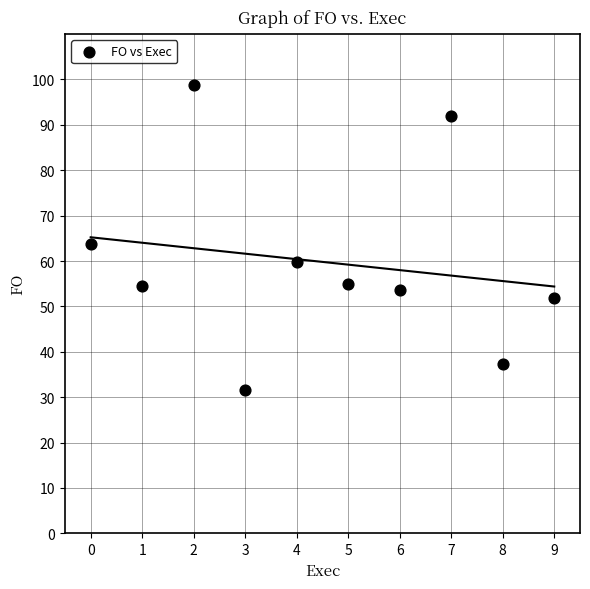

What is the range of Y values (max minus min)?

67.2